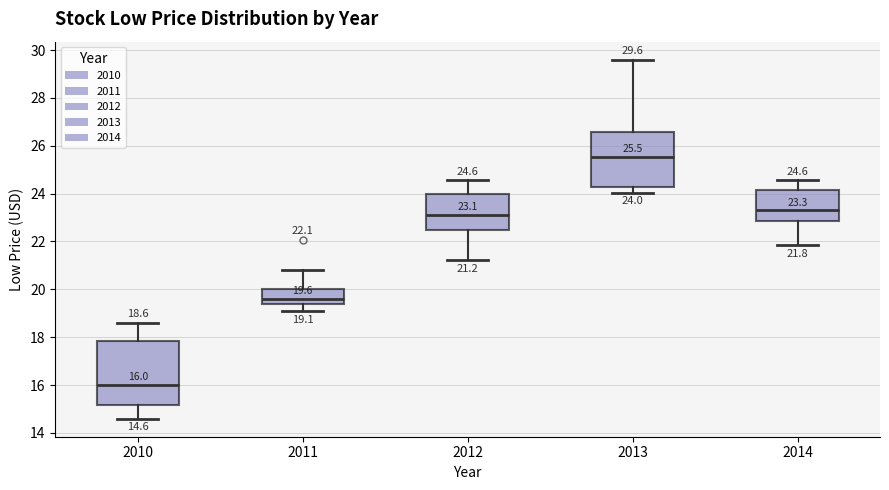

Comparing the boxes themselves (not the whiskers), which one is the tallest?

2010